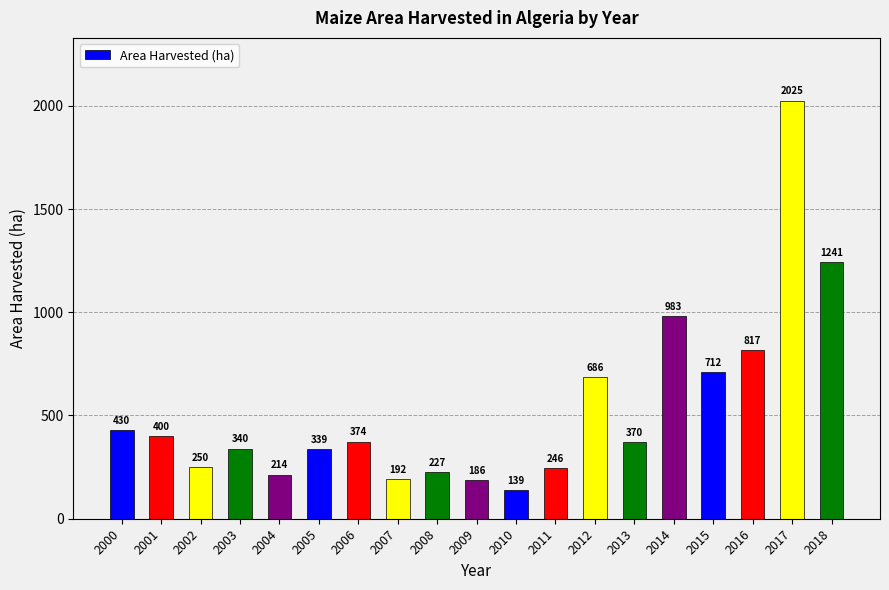

Does the chart contain any negative values?

No